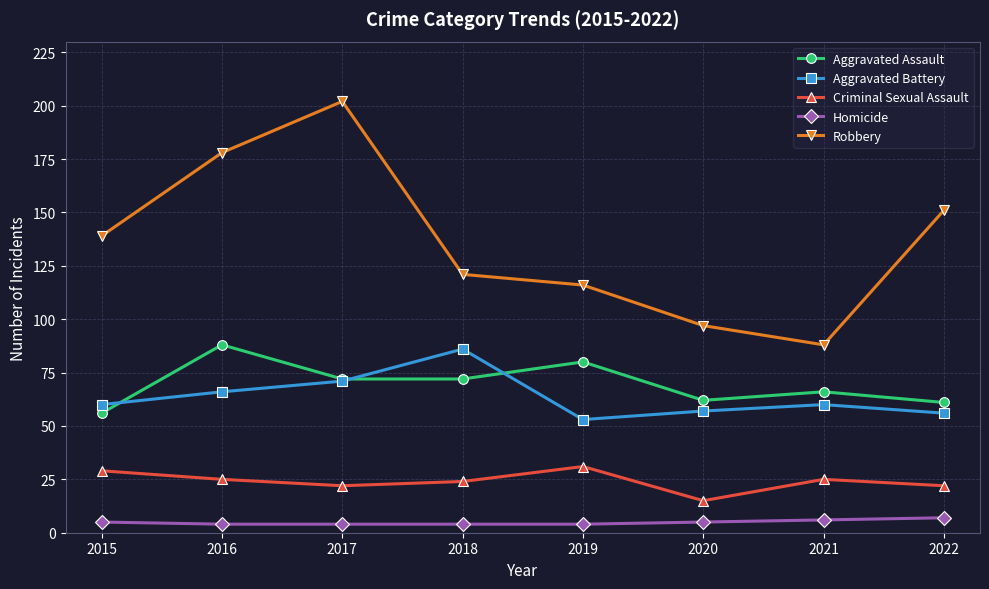

Which series has the largest range (max minus min)?

Robbery